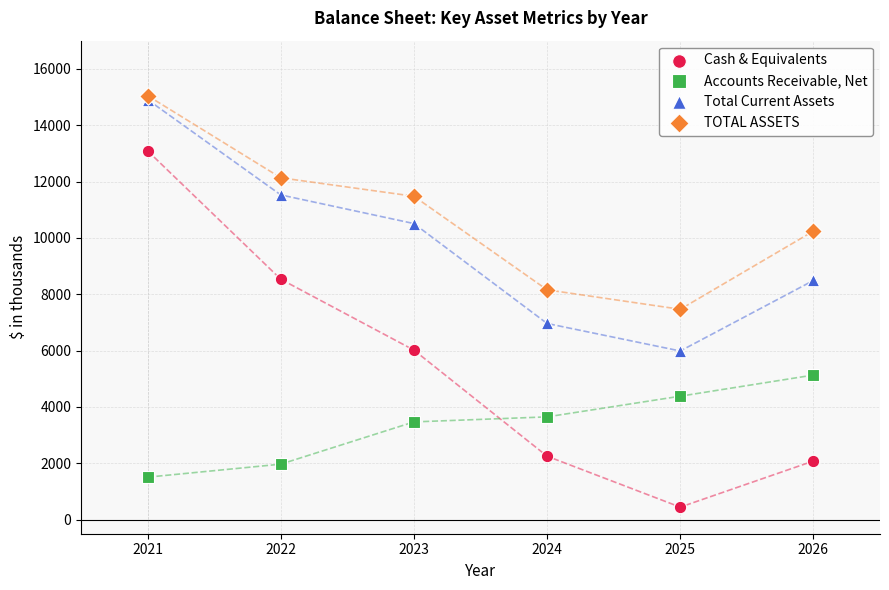

What are all the series names shown in the legend?

Cash & Equivalents, Accounts Receivable, Net, Total Current Assets, TOTAL ASSETS